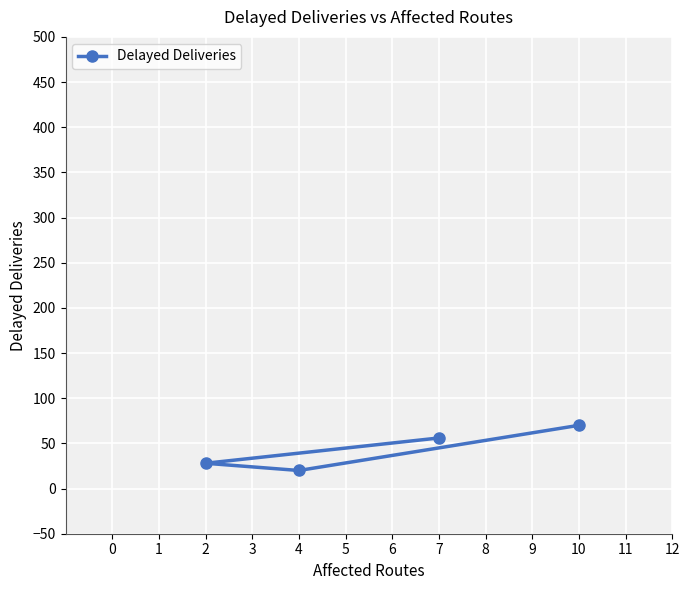

Is it true that the value at 7 is 92?

False